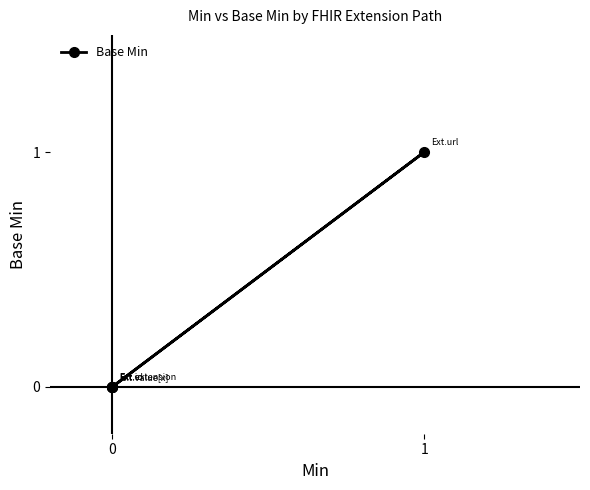

Reading left to right, what are all the values shown in this chart?

0	0	0	1	0